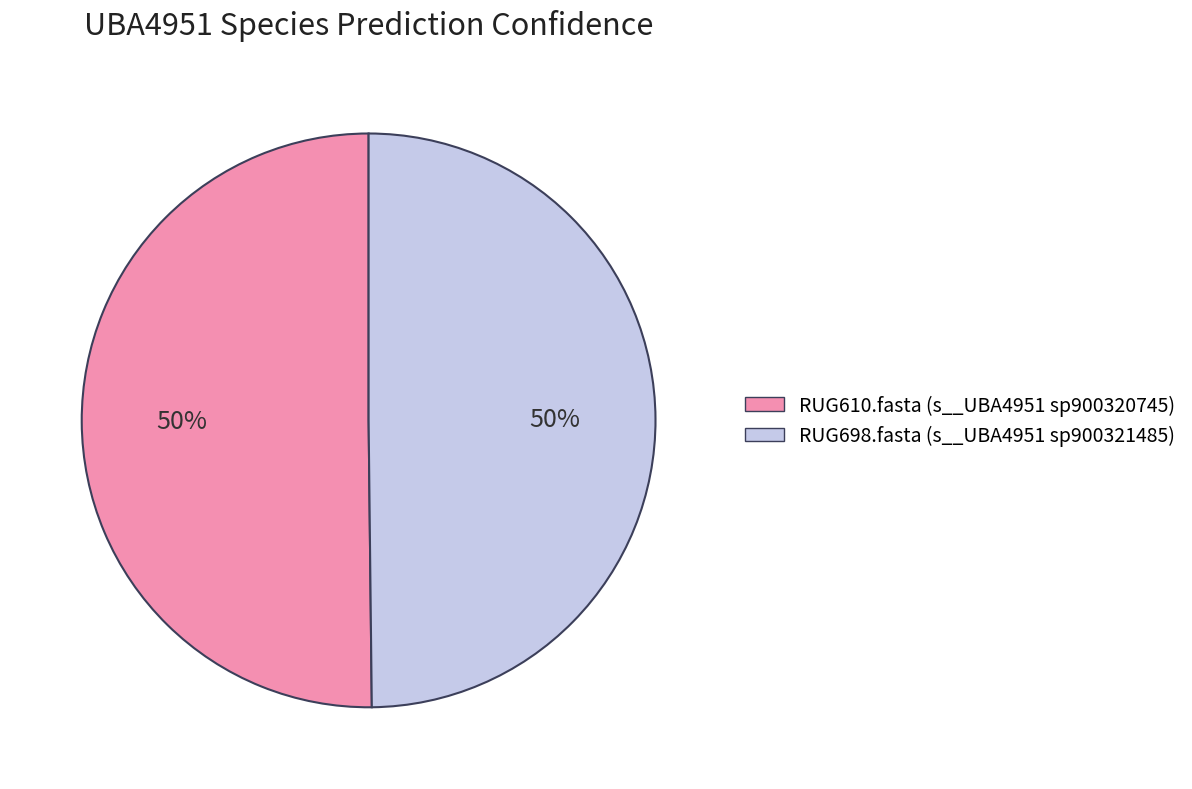

True or false: RUG610.fasta accounts for 37% of the total.

False